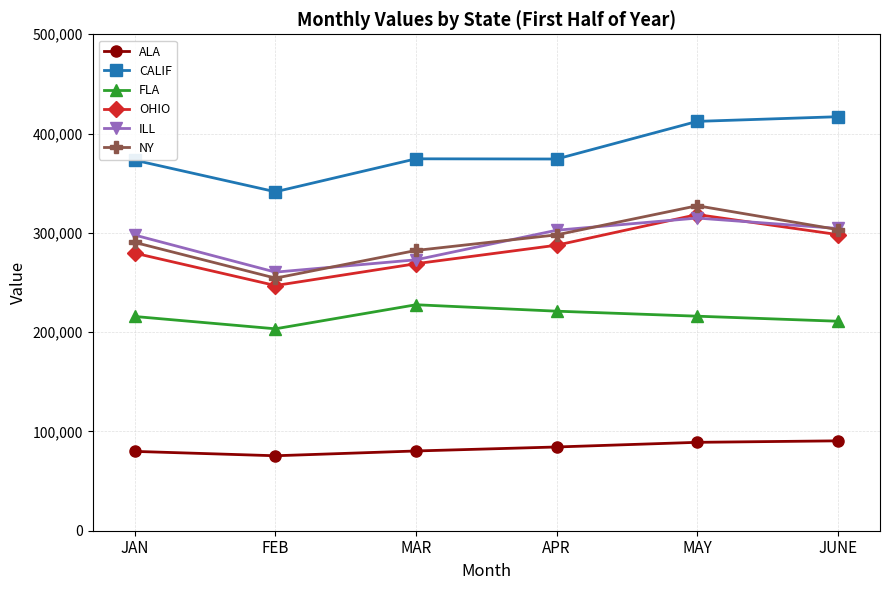

How many lines are shown in the chart?

6